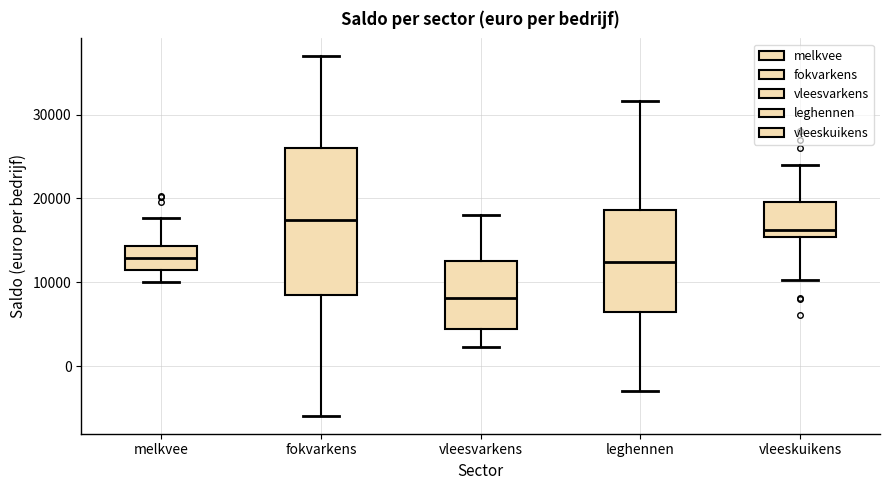

Reading left to right, transcribe this box plot: for each box, give where its median line is, the range the box spans, and where its two whiskers end, as read against the y-axis. The values are not printed on the chart, so give them approximately, as read against the axis.

melkvee: median 13000, box 11000 to 14000, whiskers 10000 to 18000
fokvarkens: median 17000, box 9000 to 26000, whiskers -6000 to 37000
vleesvarkens: median 8000, box 4000 to 13000, whiskers 2000 to 18000
leghennen: median 12000, box 6000 to 19000, whiskers -3000 to 32000
vleeskuikens: median 16000, box 15000 to 20000, whiskers 10000 to 24000